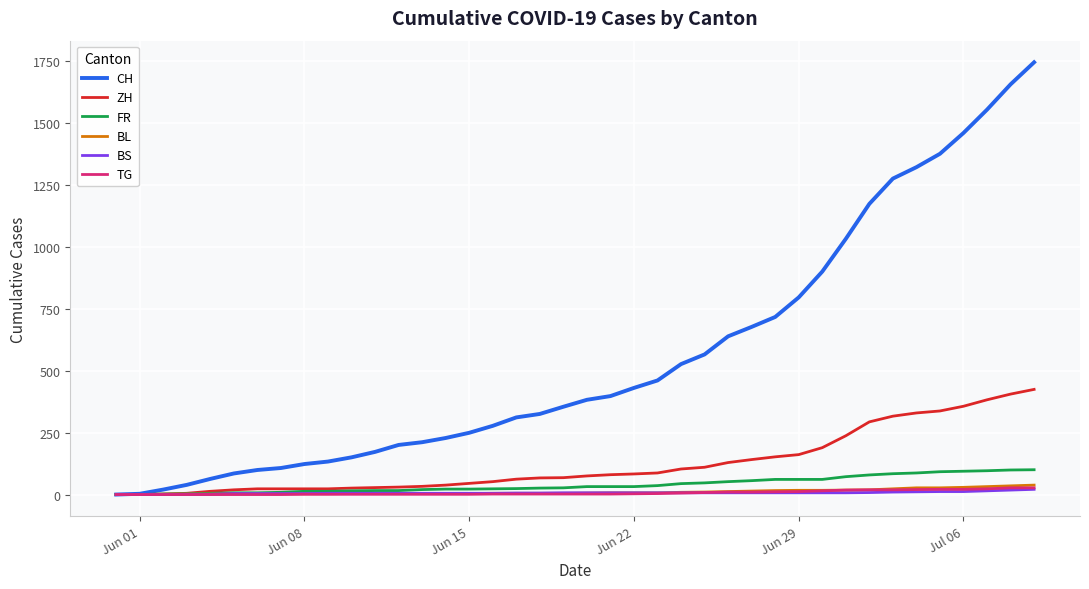

What is the maximum value for FR?

100